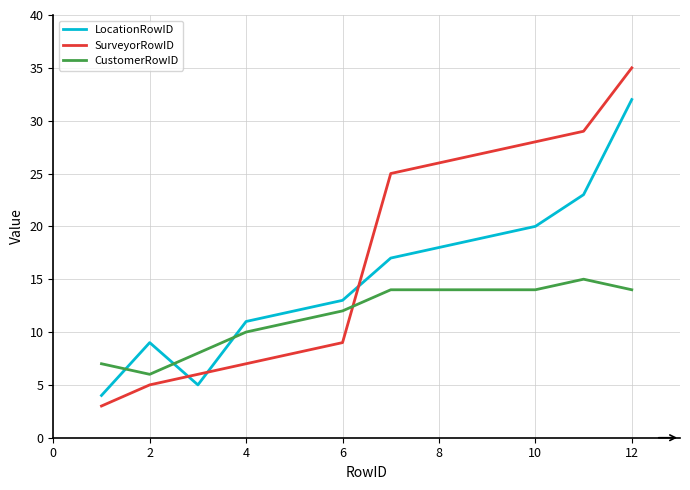

List the series in order of their peak value, highest first.

SurveyorRowID, LocationRowID, CustomerRowID